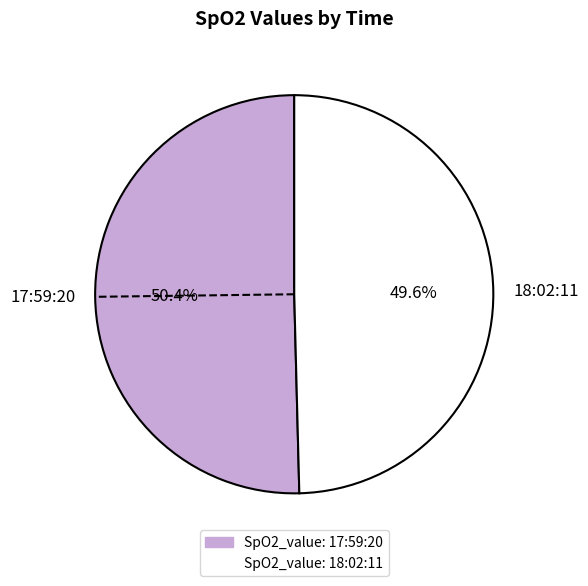

Count the number of slices in the pie.

2